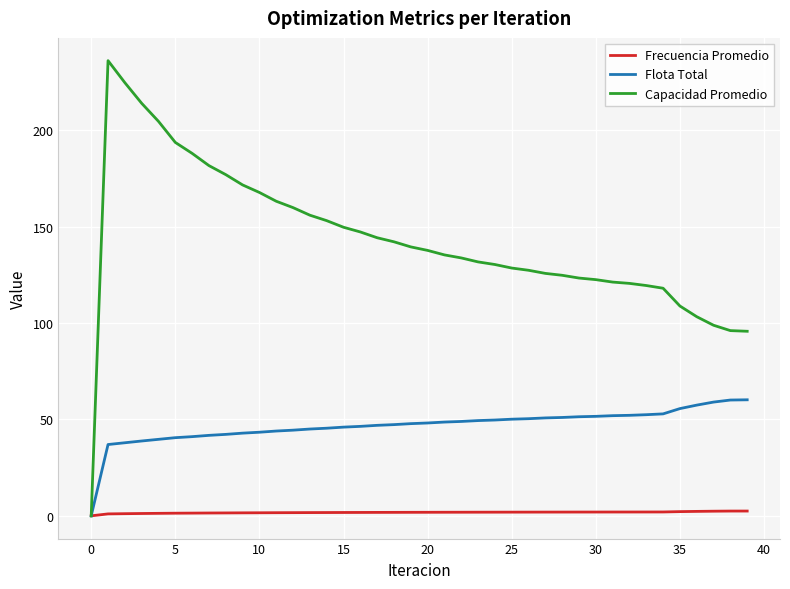

What is the highest value of the Capacidad Promedio series?

236.0